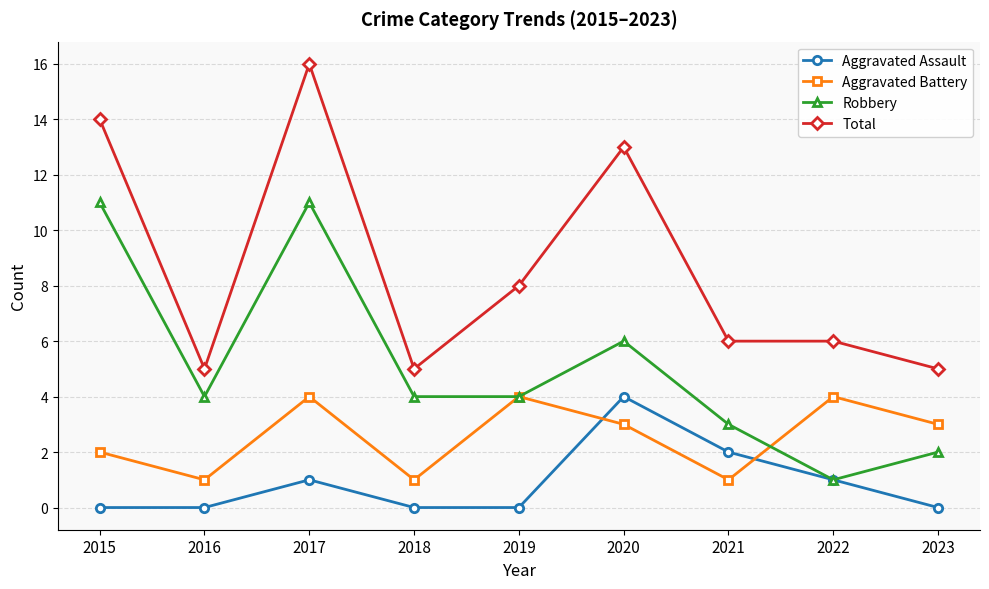

True or false: Aggravated Battery has more than 0 points higher than both neighbors.

True